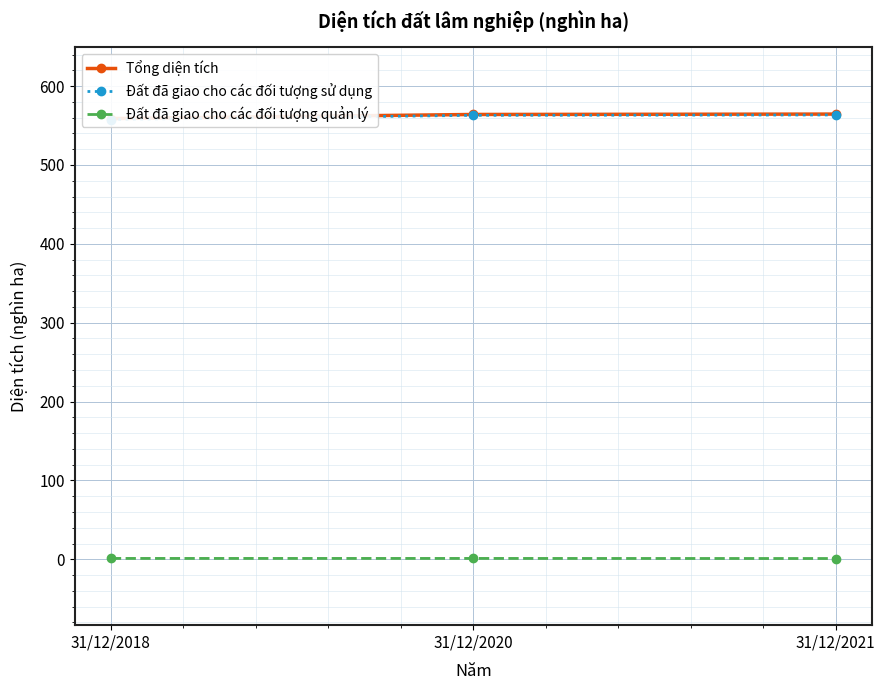

What is the value of the Đất đã giao cho các đối tượng sử dụng point at the 1st from the left?

557.6